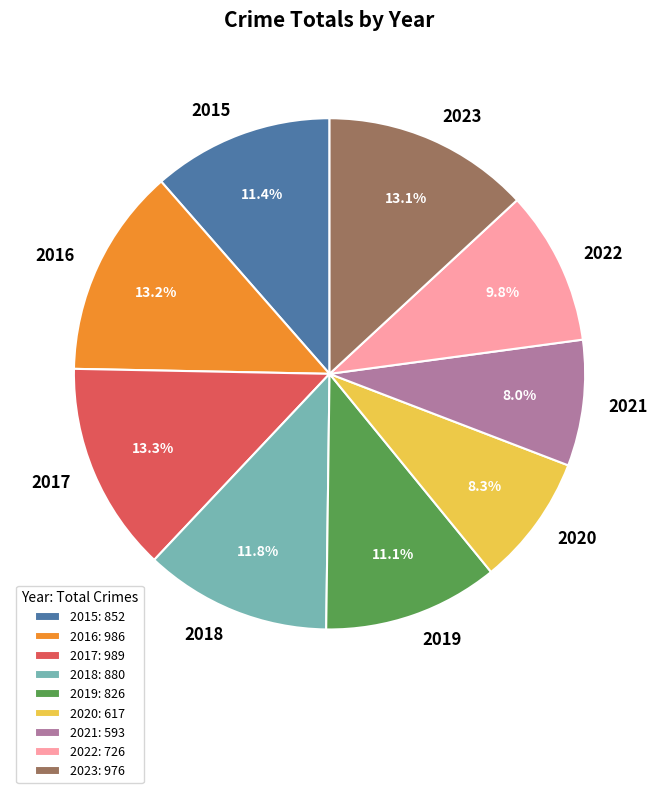

Combined, do 2023 and 2019 account for over 50%?

No